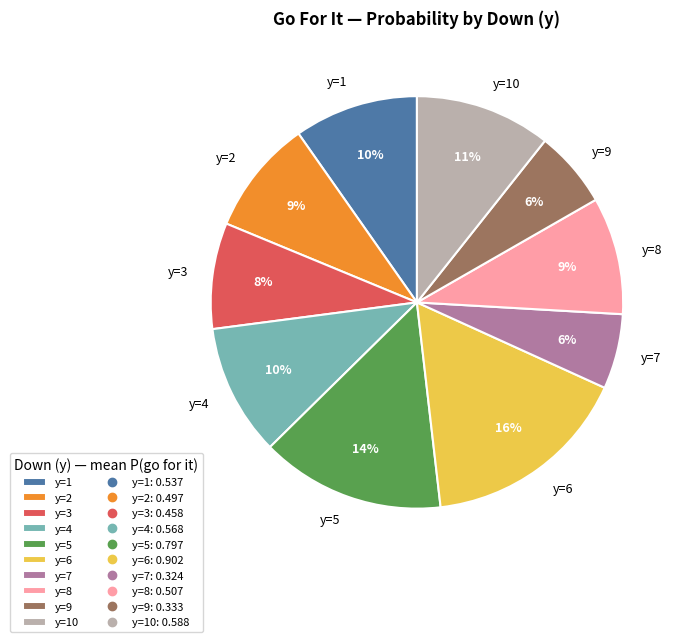

Approximately how many times larger is the value at y=4 compared to y=5?

0.7